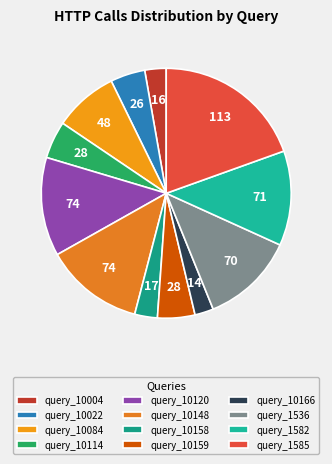

Between query_1585 and query_10159, which is larger?

query_1585